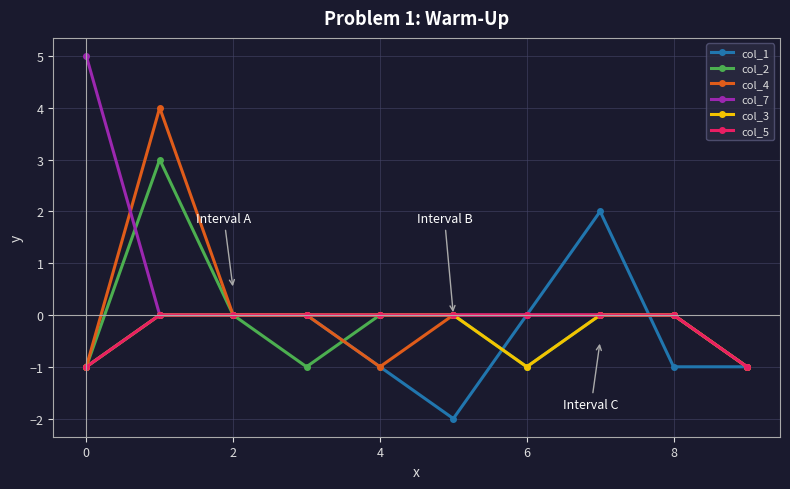

What is the sum of all col_1 values?

-4